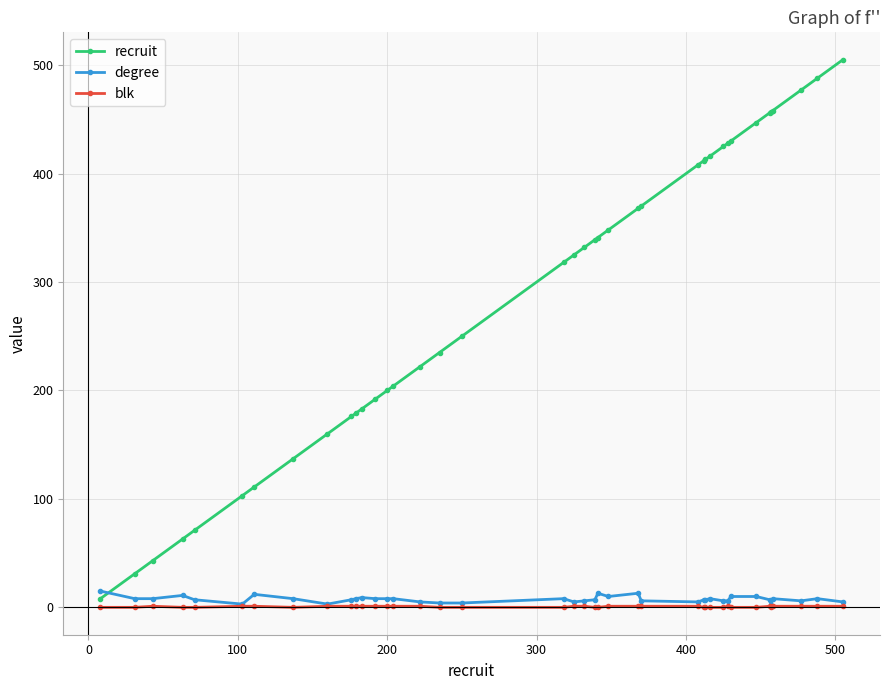

Which series has the widest spread of values?

recruit